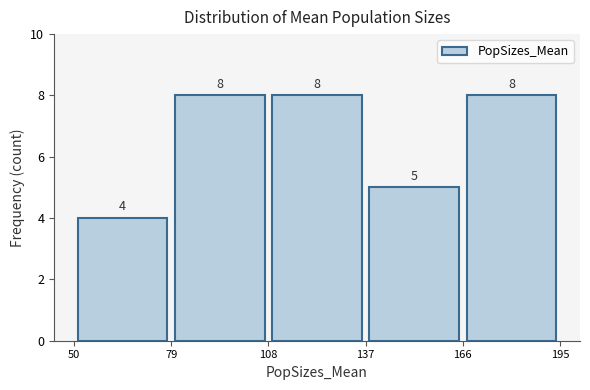

How tall is the bar that spans 108 to 137 on the x-axis?

8